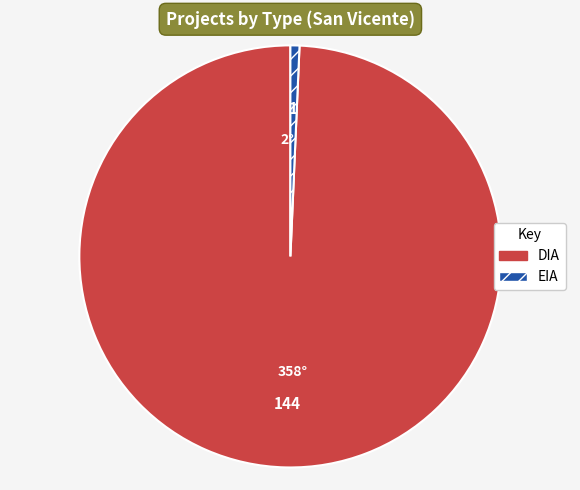

Does any single category account for the majority?

Yes